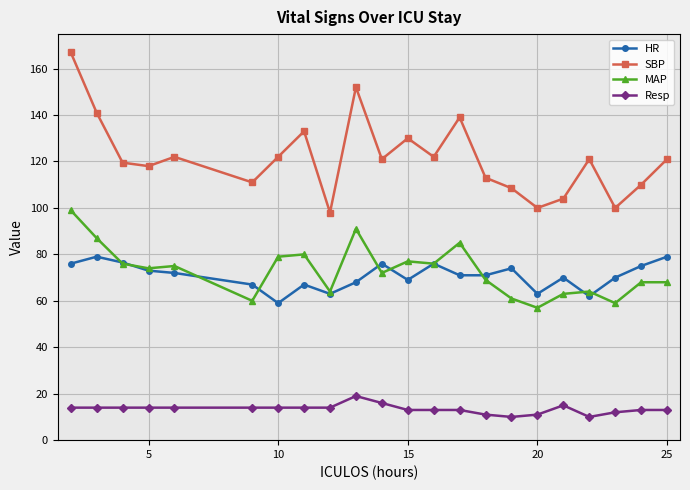

In SBP, how many points are lower than both neighbors (excluding endpoints)?

7